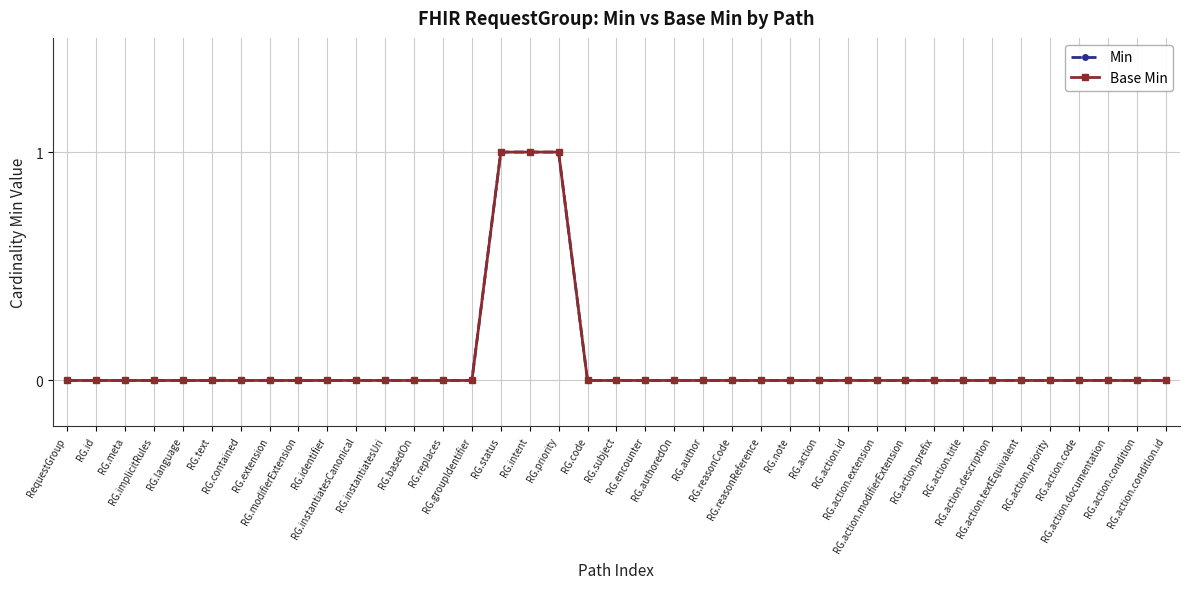

List the series in order of their peak value, highest first.

Min, Base Min